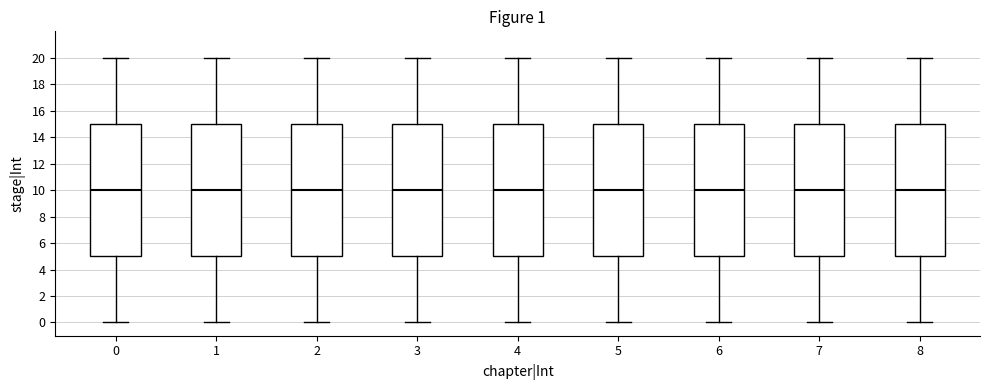

Reading left to right, read every box against the y-axis: the position of its median line, the range the box covers, and the ends of its whiskers. The values are not printed on the chart, so give them approximately, as read against the axis.

0: median 10, box 5 to 15, whiskers 0 to 20
1: median 10, box 5 to 15, whiskers 0 to 20
2: median 10, box 5 to 15, whiskers 0 to 20
3: median 10, box 5 to 15, whiskers 0 to 20
4: median 10, box 5 to 15, whiskers 0 to 20
5: median 10, box 5 to 15, whiskers 0 to 20
6: median 10, box 5 to 15, whiskers 0 to 20
7: median 10, box 5 to 15, whiskers 0 to 20
8: median 10, box 5 to 15, whiskers 0 to 20